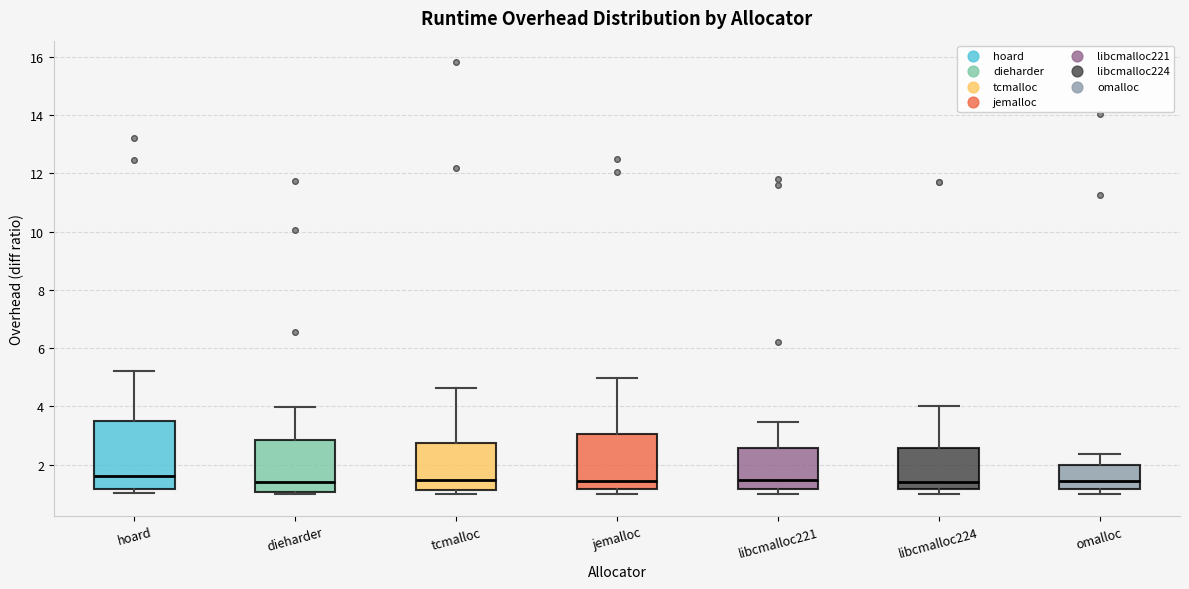

Where does the upper whisker of the box for tcmalloc end on the y-axis? The values are not printed on the chart, so give them approximately, as read against the axis.

4.6